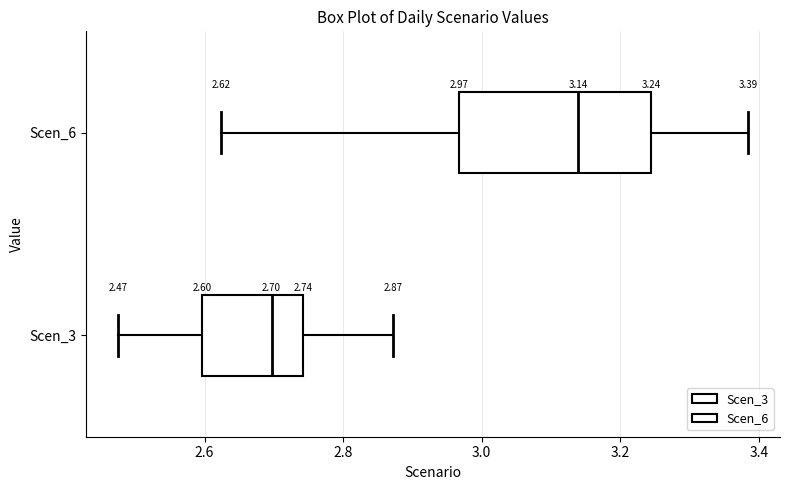

Comparing the boxes themselves (not the whiskers), which one is the widest?

Scen_6